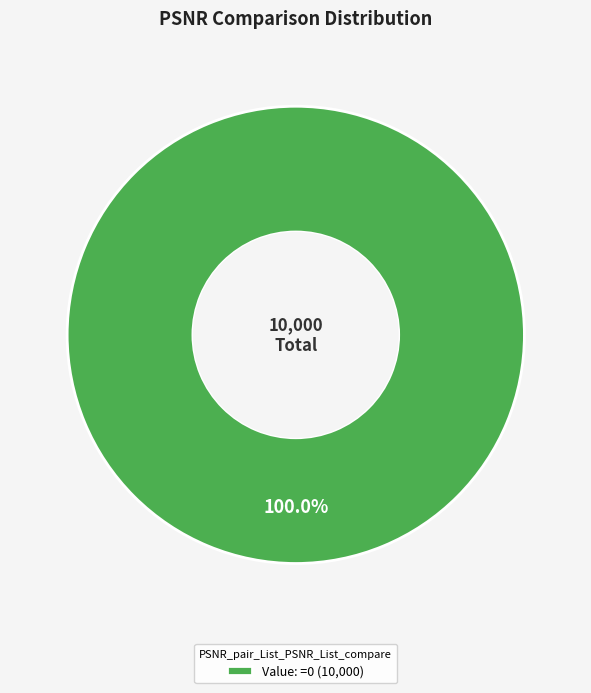

Rank the categories by value from lowest to highest.

Value: =0 (10,000)